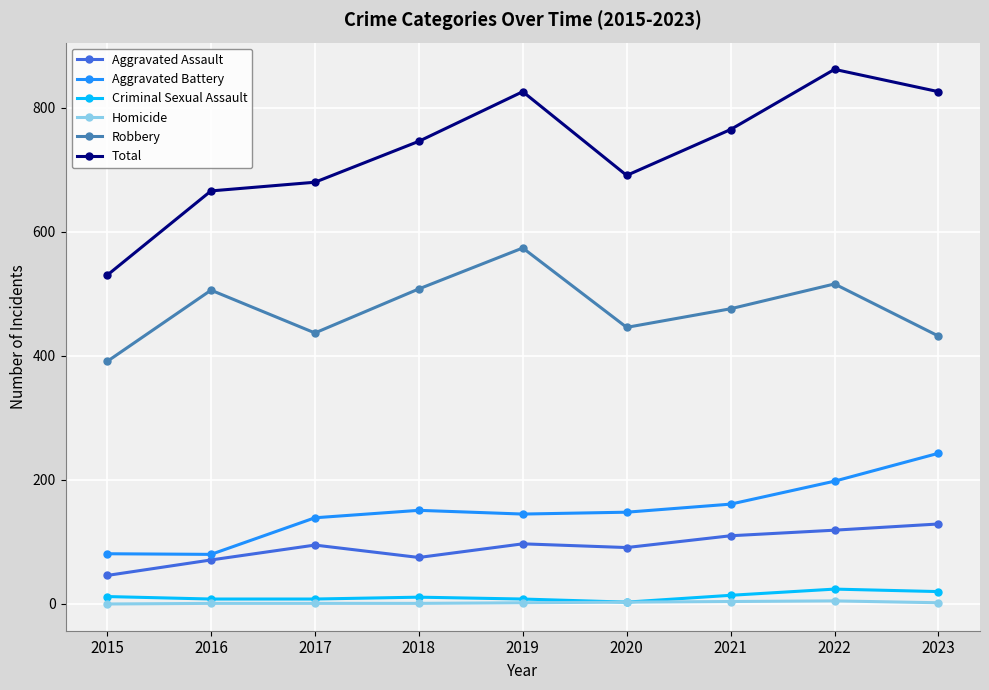

Which series has the widest spread of values?

Total